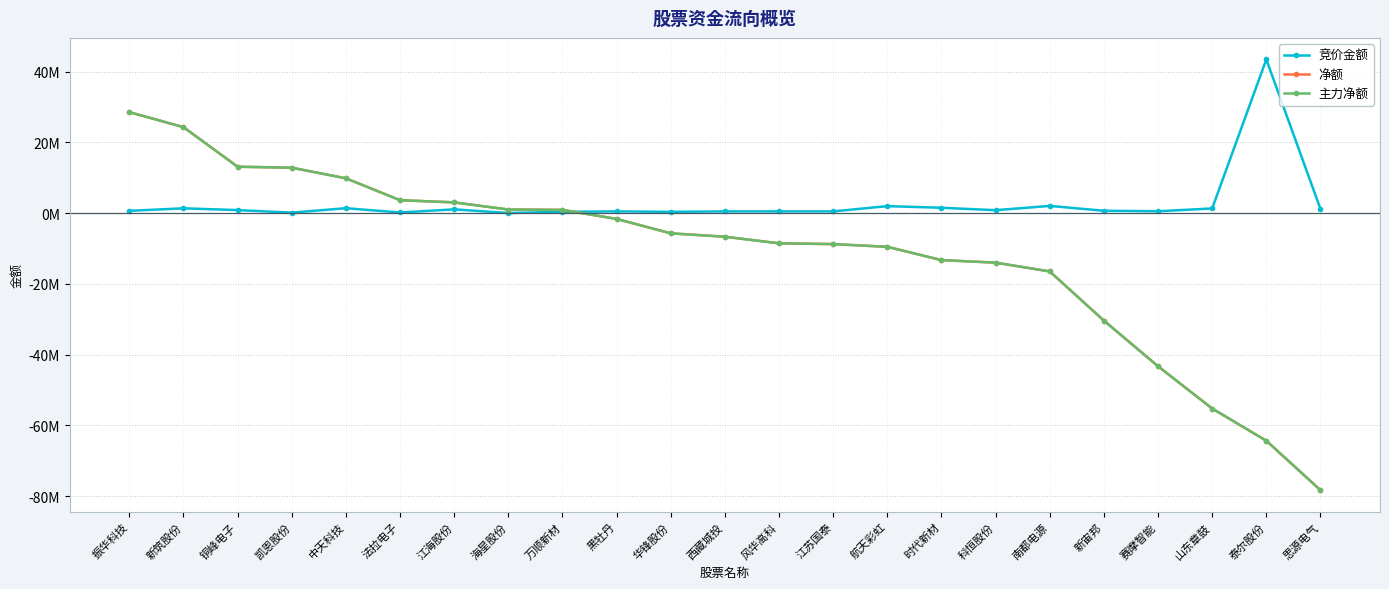

How many values in the 竞价金额 series are below 672543?

11